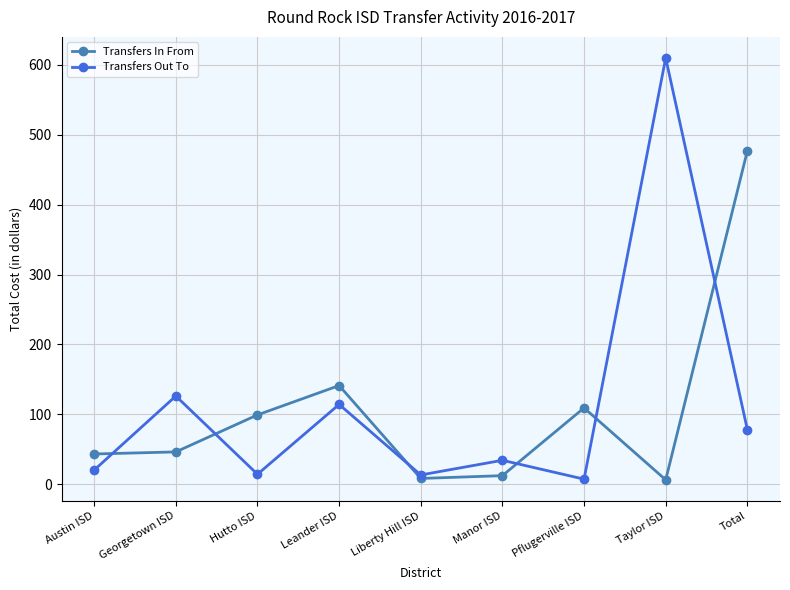

Which series ends up on top after the final intersection of Transfers Out To and Transfers In From?

Transfers In From